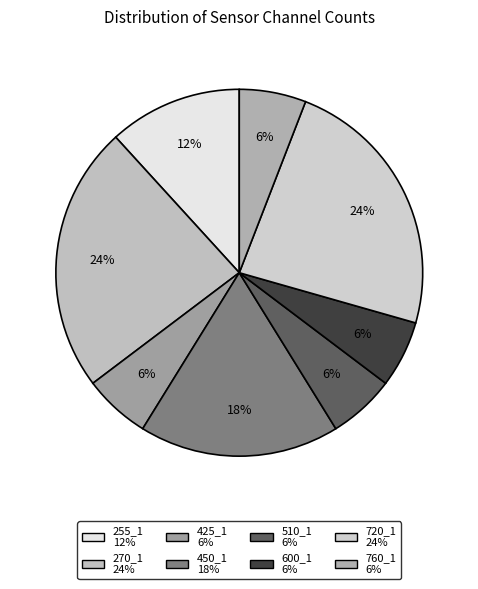

Count the number of slices in the pie.

8